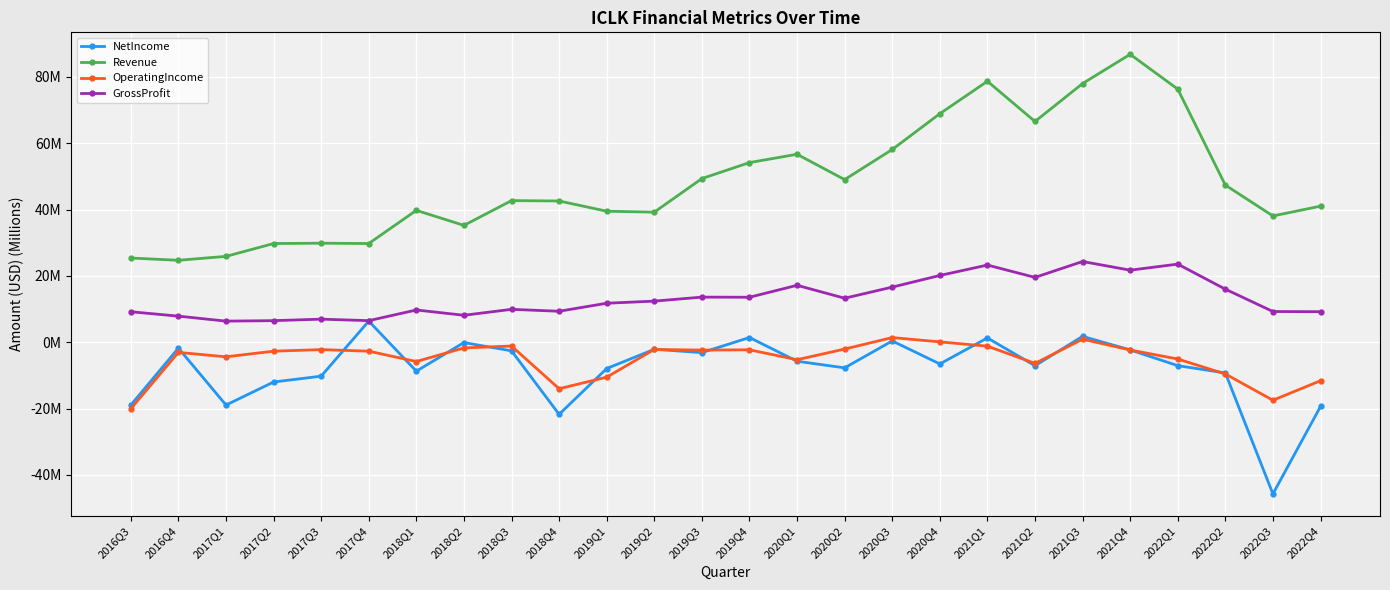

Between 2016Q4 and 2020Q3, which series saw the biggest shift?

Revenue